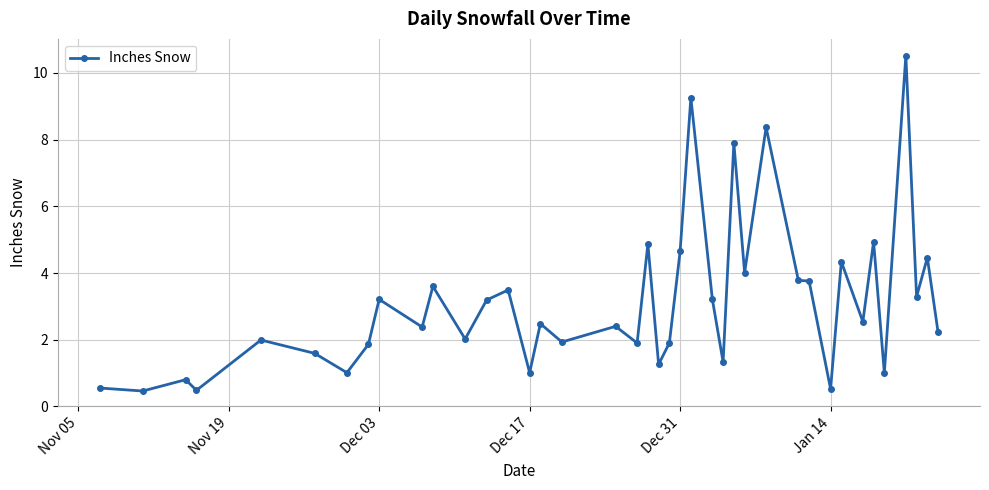

How many categories are shown in the chart?

40